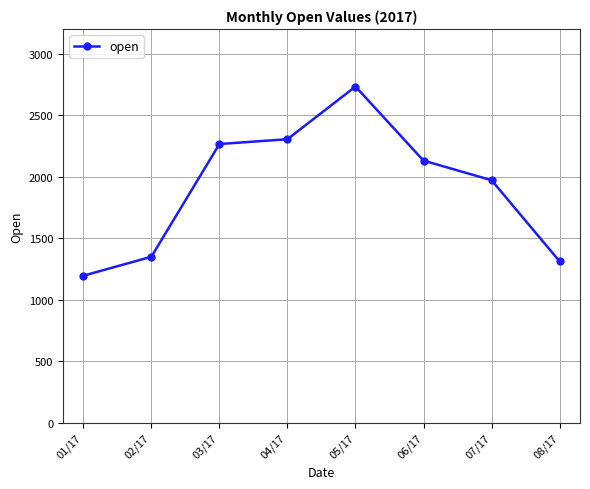

What is the smallest value displayed?

1195